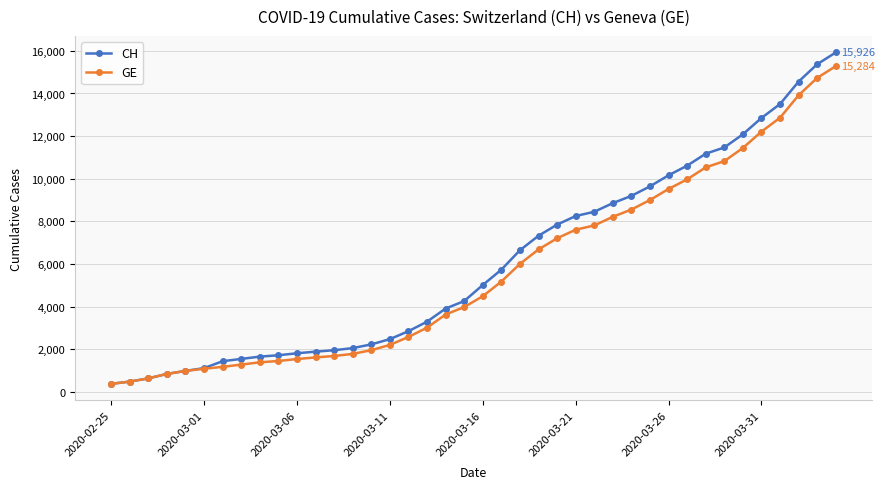

What is the value of the GE point at the 4th from the left?

840